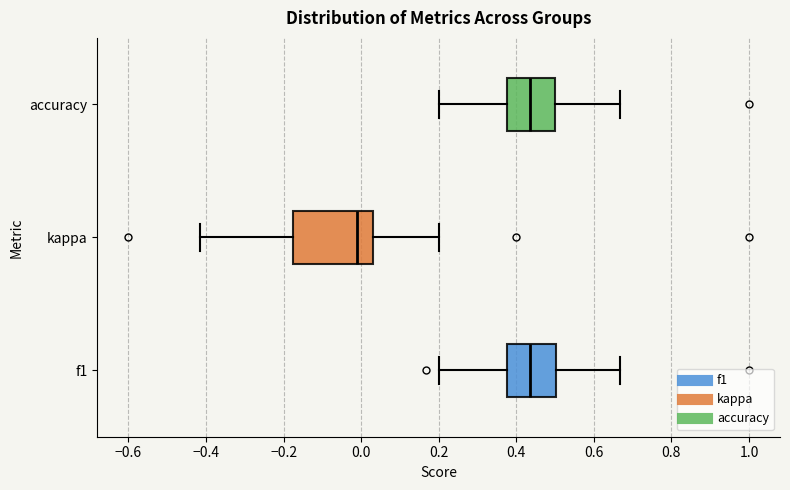

Reading bottom to top, read every box against the x-axis: the position of its median line, the range the box covers, and the ends of its whiskers. The values are not printed on the chart, so give them approximately, as read against the axis.

f1: median 0.44, box 0.38 to 0.50, whiskers 0.20 to 0.66
kappa: median -0.02, box -0.18 to 0.04, whiskers -0.42 to 0.20
accuracy: median 0.44, box 0.38 to 0.50, whiskers 0.20 to 0.66